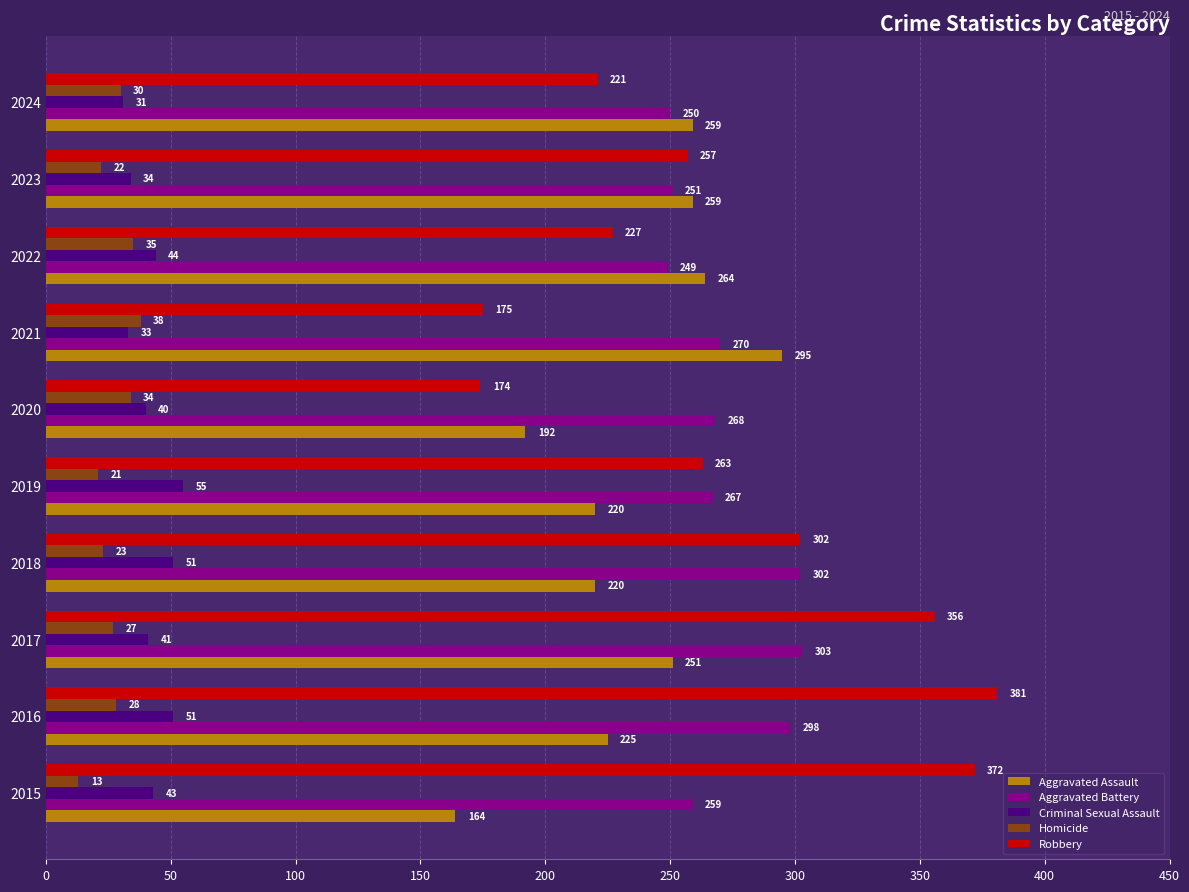

What is the total value across all series at 2024?

791